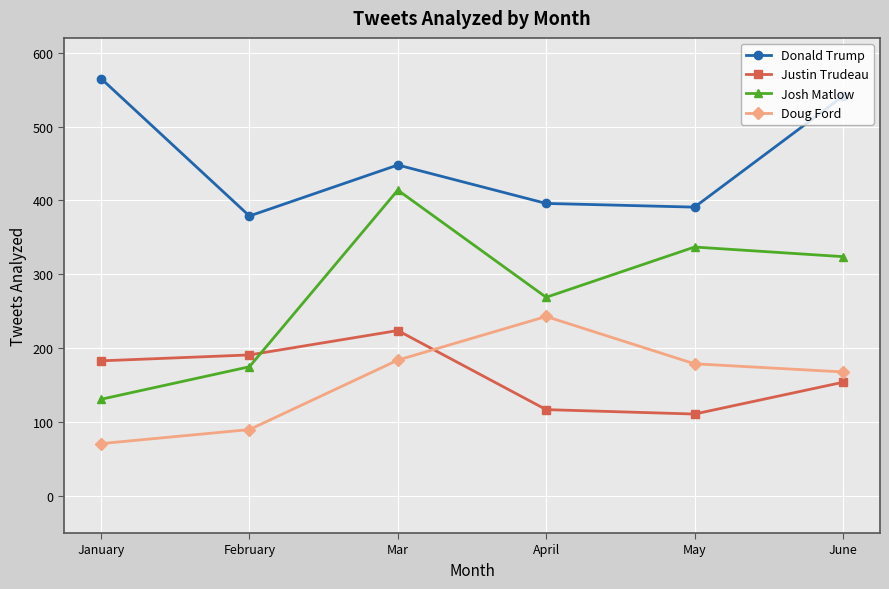

In Doug Ford, how many points are higher than both neighbors (excluding endpoints)?

1